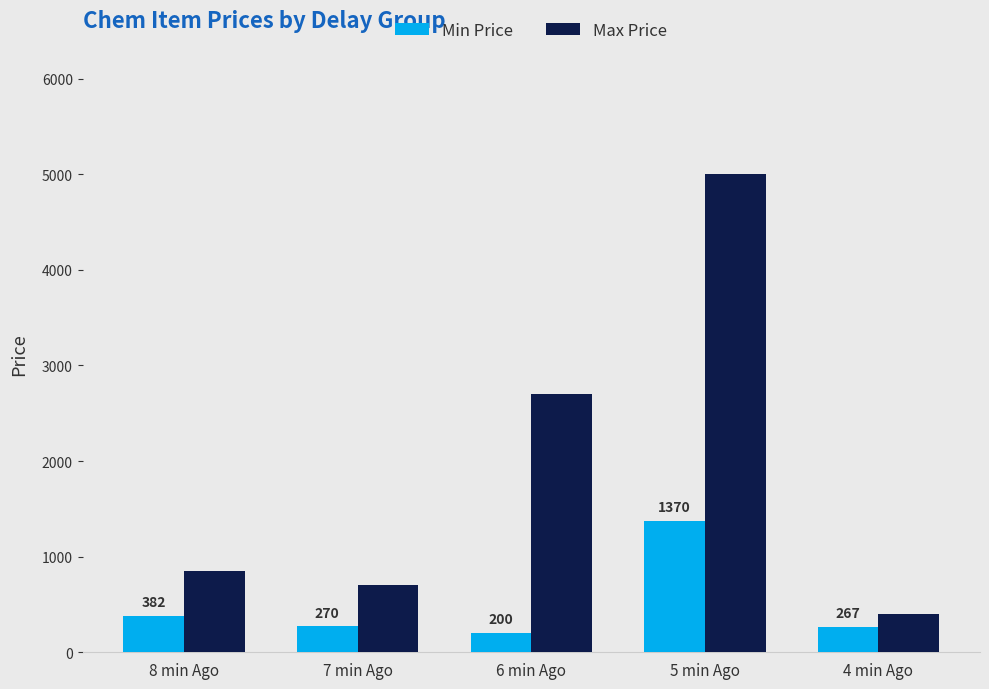

Which category has the highest value in the Min Price series?

5 min Ago